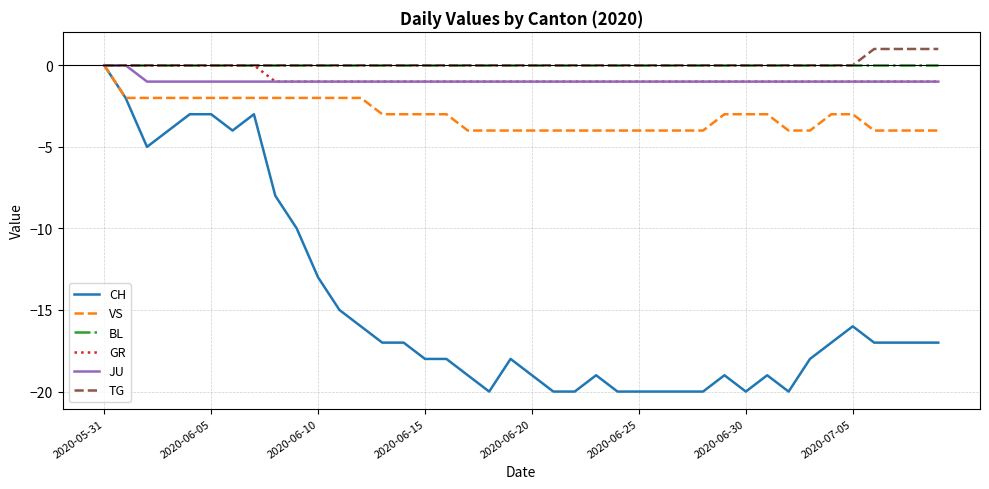

Which series has the largest range (max minus min)?

CH